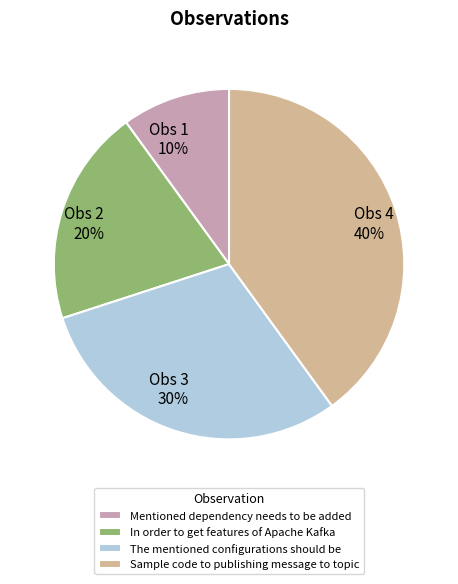

Is there any slice that represents more than half of the pie?

No